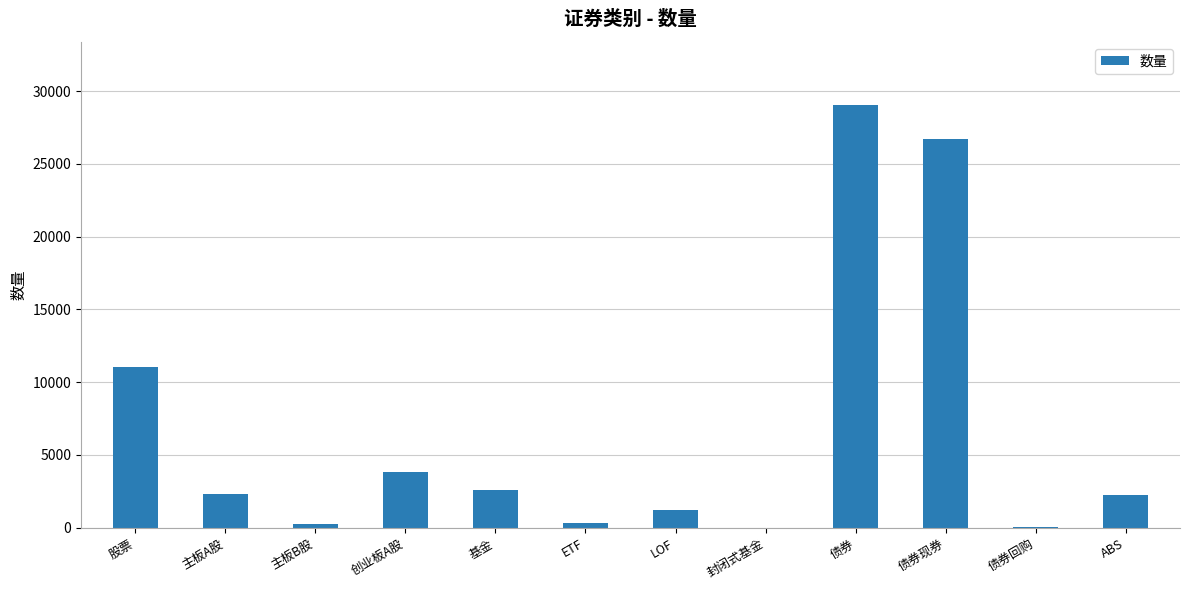

The chart shows a value of 2305 at 主板A股. True or false?

True